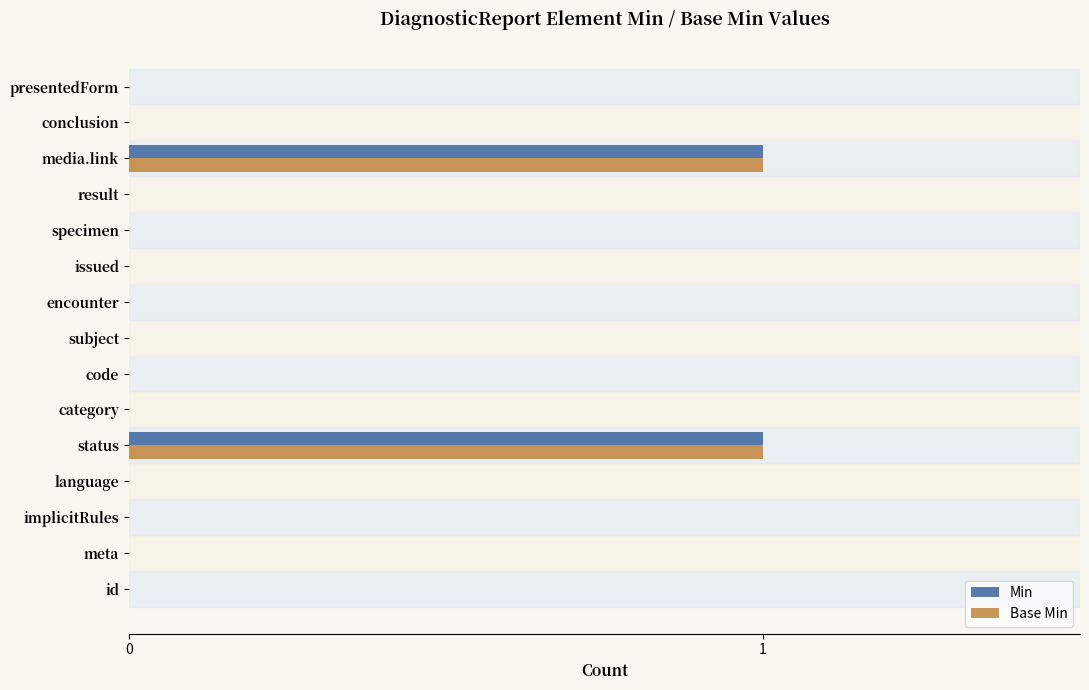

True or false: Base Min has a value of 0 at category.

True